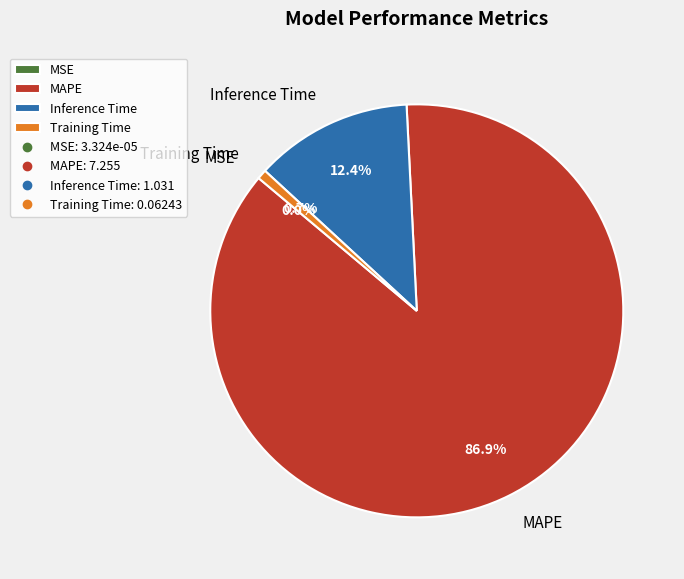

What is the largest slice in the pie chart?

MAPE